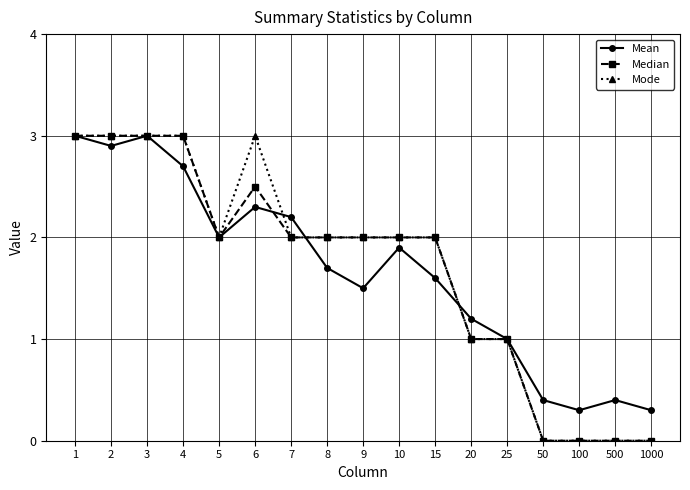

Is it true that Mode equals 3.0 at 3?

True